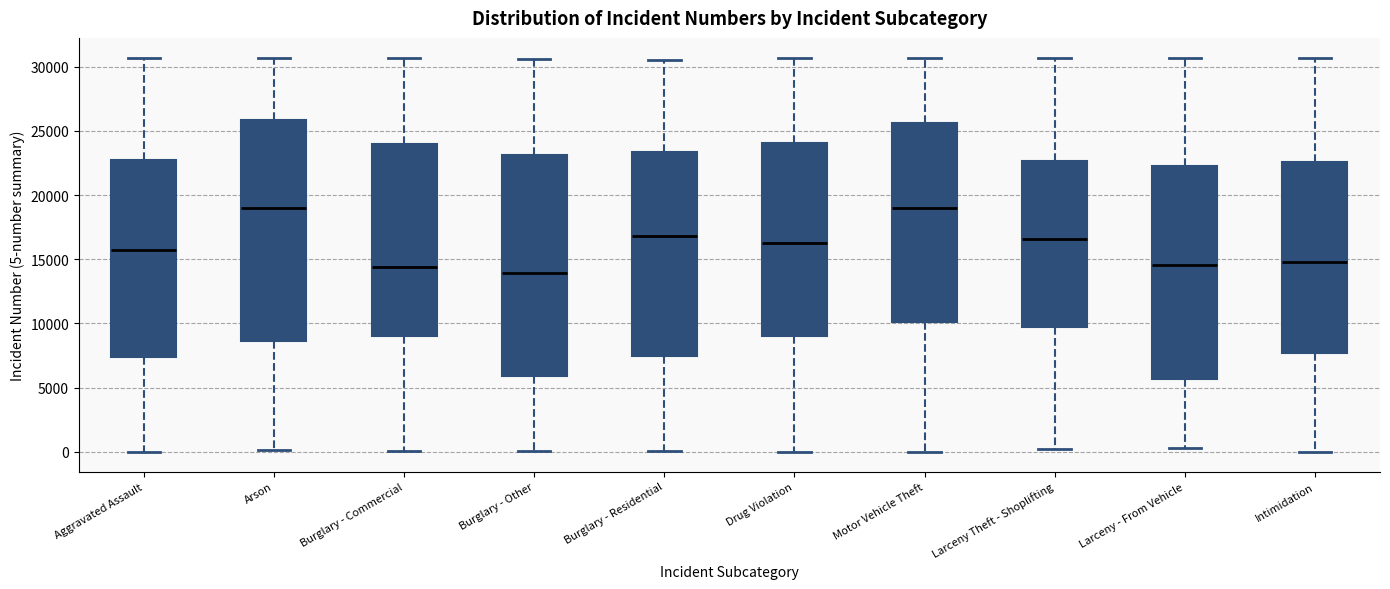

Where does the lower whisker of the box for Larceny Theft - Shoplifting end on the y-axis? The values are not printed on the chart, so give them approximately, as read against the axis.

0